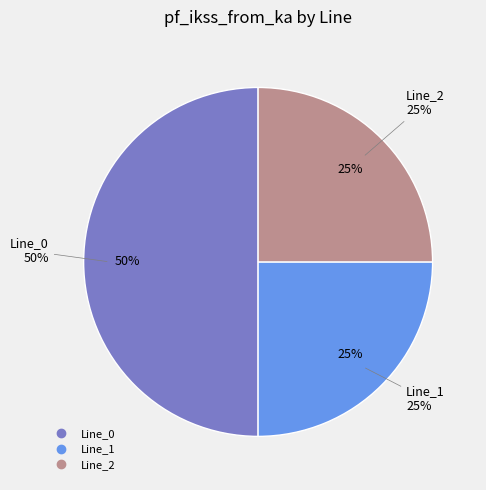

To the nearest percent, what percentage of the pie is Line_2?

25%